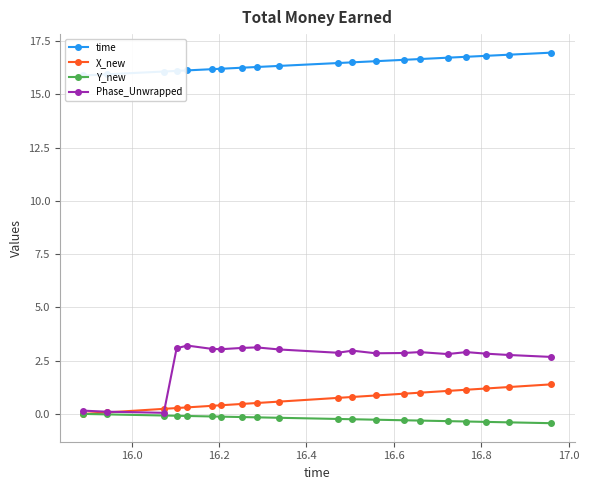

What is the maximum value for X_new?

1.4